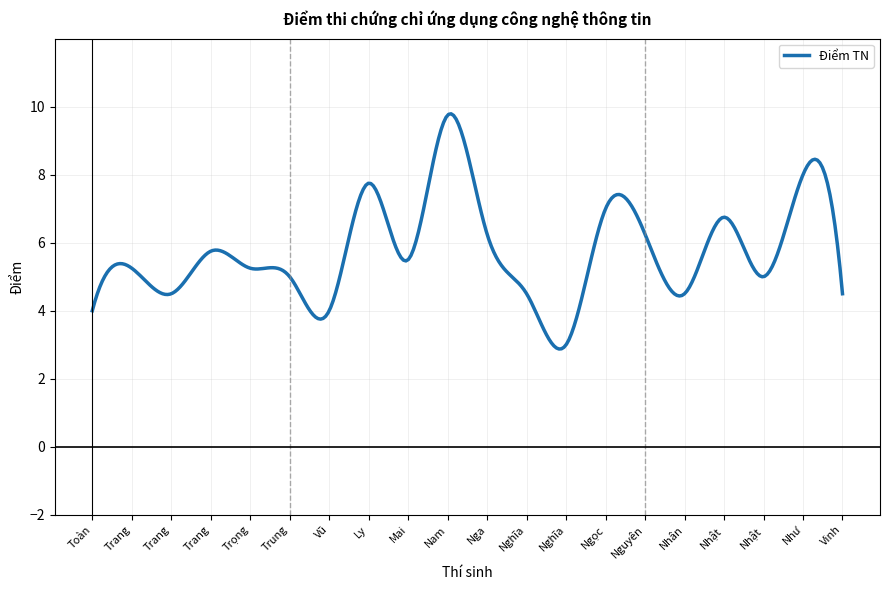

What is the difference between the maximum and minimum values?

6.9